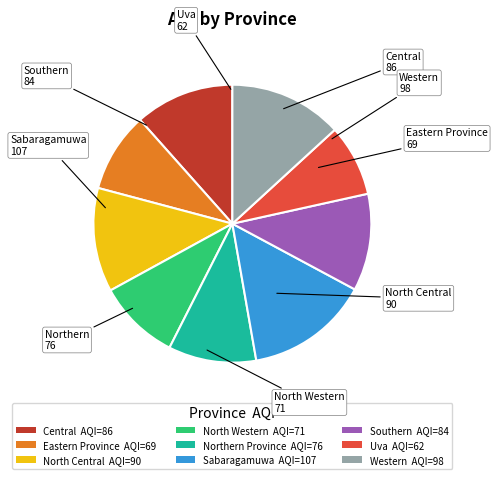

Is it true that Uva AQI=62 is 8% of the pie?

True